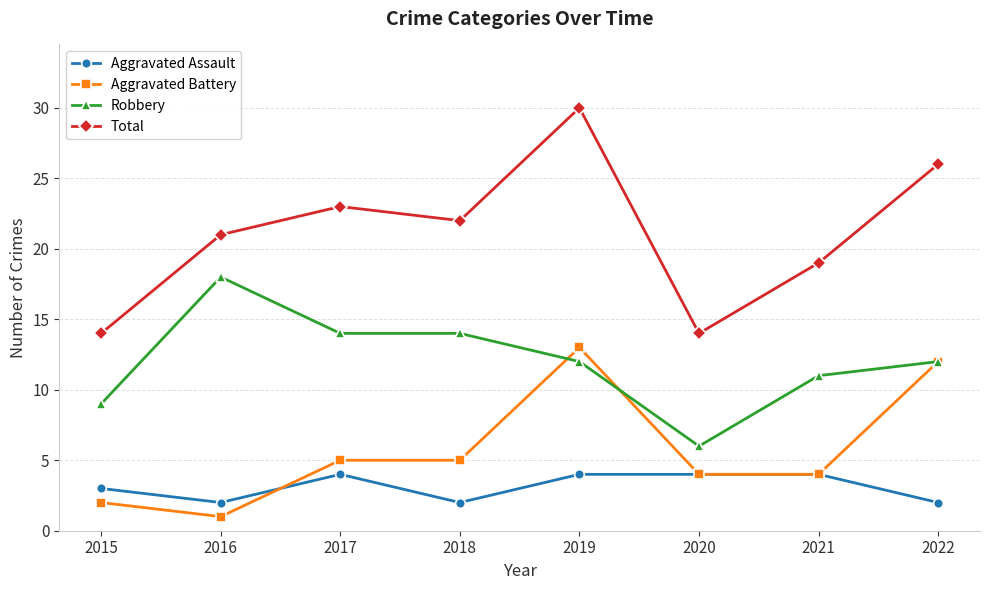

What is the average value of the Aggravated Assault series?

3